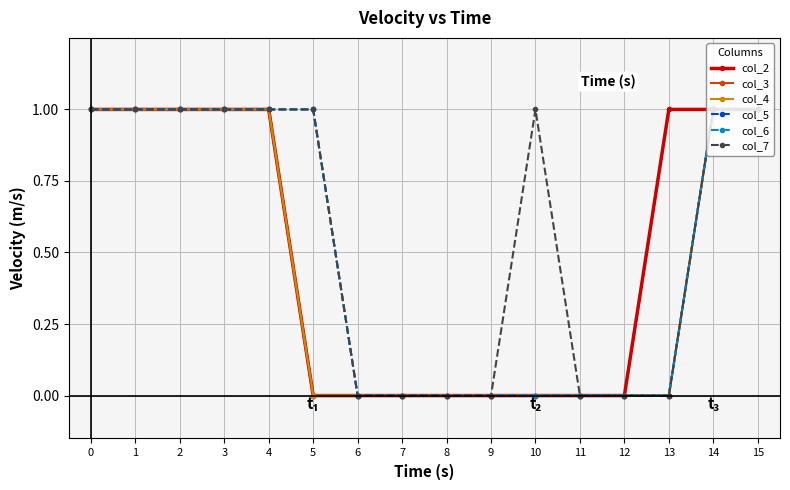

True or false: col_4 and col_2 cross at least once.

False